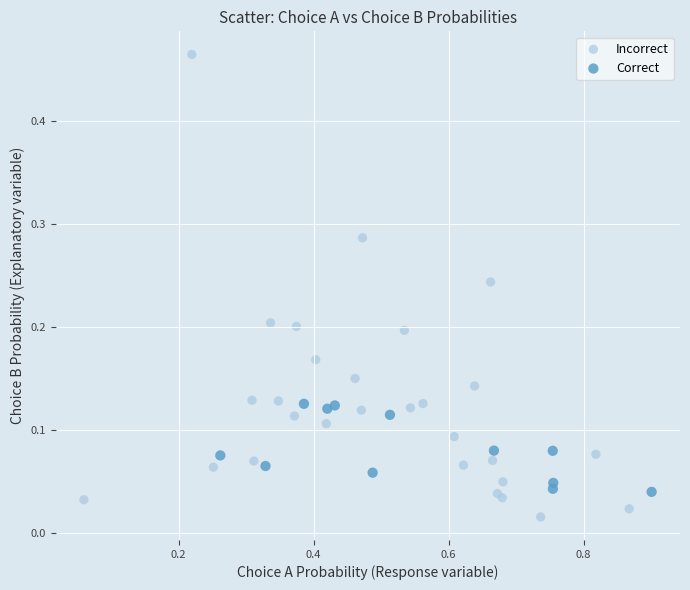

Which series contains the highest Y value?

Incorrect